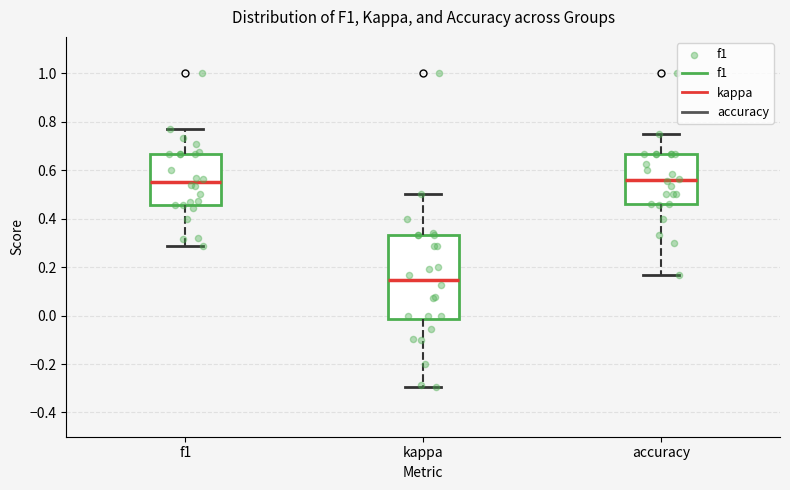

Where is the upper edge of the box for kappa on the y-axis? The values are not printed on the chart, so give them approximately, as read against the axis.

0.34